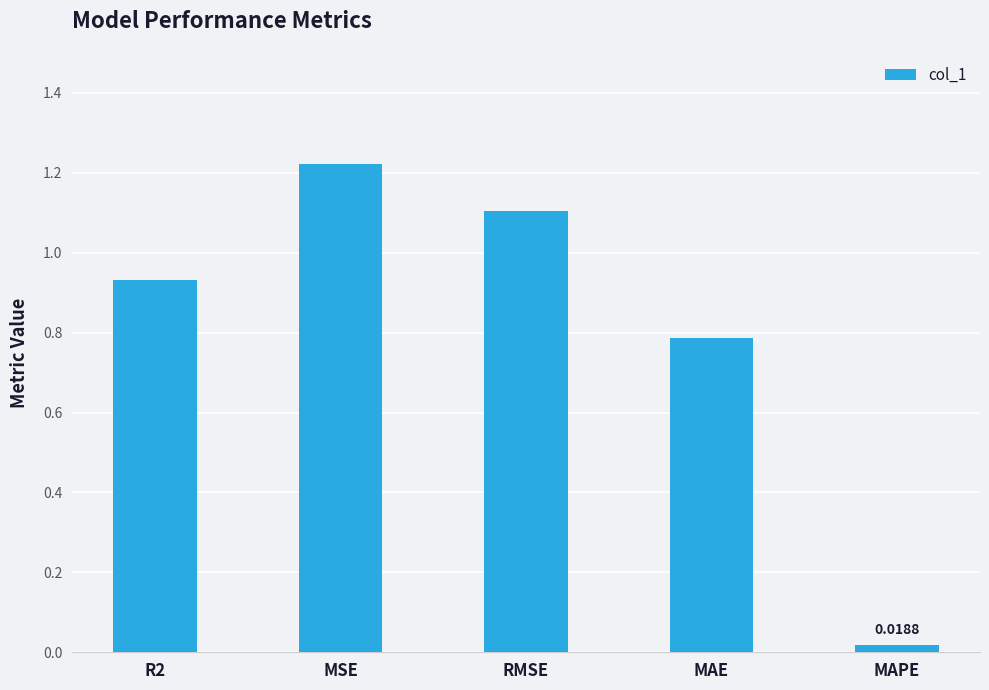

Which has a higher value, MAE or RMSE?

RMSE